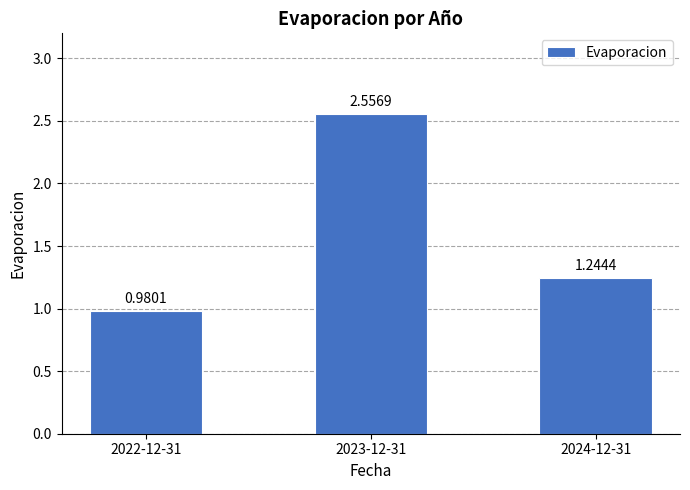

At which label does the data first exceed 1?

2023-12-31